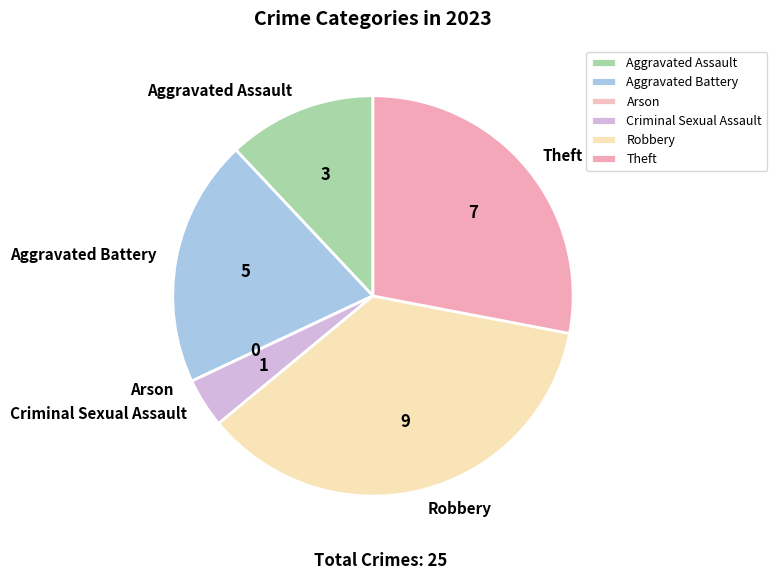

Combined, do Robbery and Criminal Sexual Assault account for over 50%?

No